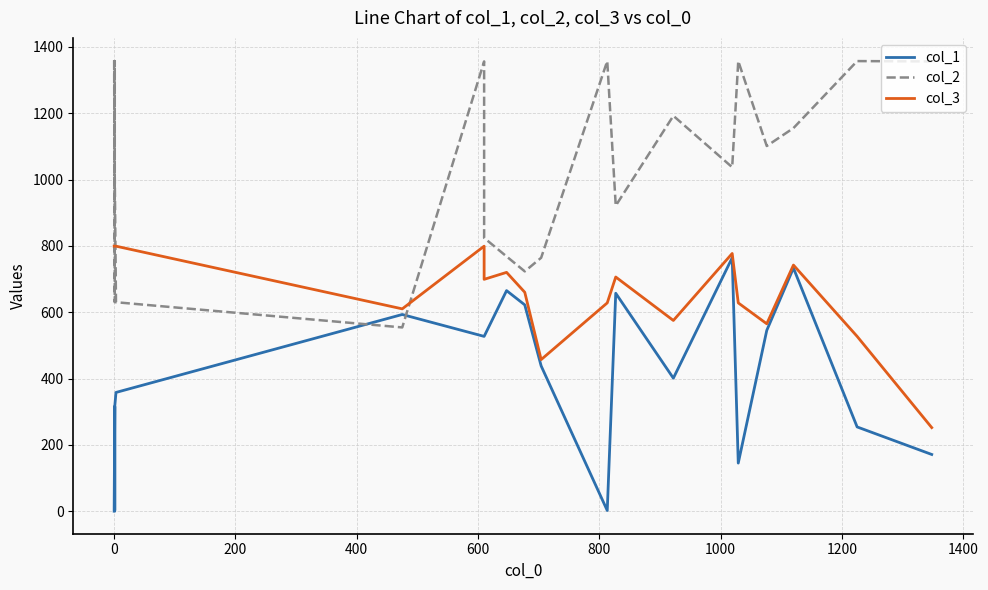

Rank the series by their average value, from highest to lowest.

col_2, col_3, col_1